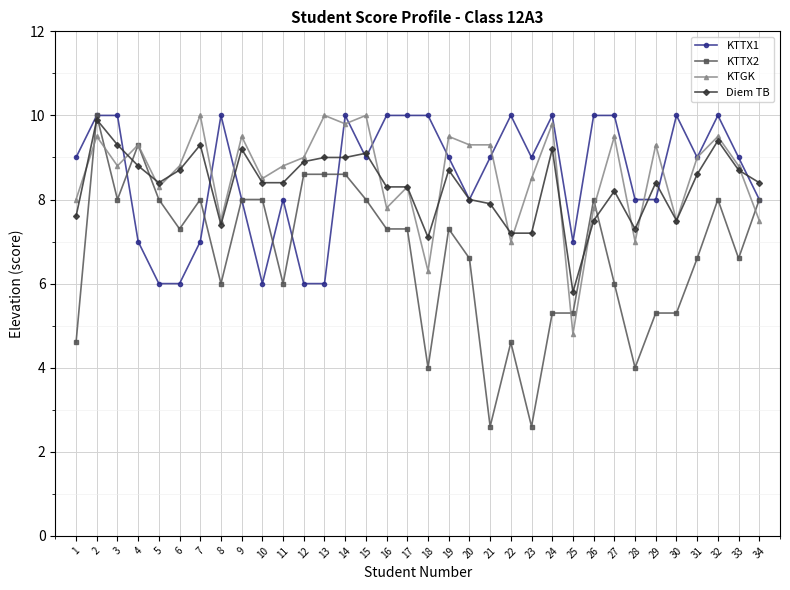

Reading left to right, extract all data points from this chart.

KTTX1: 1=9.0	2=10.0	3=10.0	4=7.0	5=6.0	6=6.0	7=7.0	8=10.0	9=8.0	10=6.0	11=8.0	12=6.0	13=6.0	14=10.0	15=9.0	16=10.0	17=10.0	18=10.0	19=9.0	20=8.0	21=9.0	22=10.0	23=9.0	24=10.0	25=7.0	26=10.0	27=10.0	28=8.0	29=8.0	30=10.0	31=9.0	32=10.0	33=9.0	34=8.0
KTTX2: 1=4.6	2=10.0	3=8.0	4=9.3	5=8.0	6=7.3	7=8.0	8=6.0	9=8.0	10=8.0	11=6.0	12=8.6	13=8.6	14=8.6	15=8.0	16=7.3	17=7.3	18=4.0	19=7.3	20=6.6	21=2.6	22=4.6	23=2.6	24=5.3	25=5.3	26=8.0	27=6.0	28=4.0	29=5.3	30=5.3	31=6.6	32=8.0	33=6.6	34=8.0
KTGK: 1=8.0	2=9.5	3=8.8	4=9.3	5=8.3	6=8.8	7=10.0	8=7.5	9=9.5	10=8.5	11=8.8	12=9.0	13=10.0	14=9.8	15=10.0	16=7.8	17=8.3	18=6.3	19=9.5	20=9.3	21=9.3	22=7.0	23=8.5	24=9.8	25=4.8	26=7.8	27=9.5	28=7.0	29=9.3	30=7.5	31=9.0	32=9.5	33=8.8	34=7.5
Diem TB: 1=7.6	2=9.9	3=9.3	4=8.8	5=8.4	6=8.7	7=9.3	8=7.4	9=9.2	10=8.4	11=8.4	12=8.9	13=9.0	14=9.0	15=9.1	16=8.3	17=8.3	18=7.1	19=8.7	20=8.0	21=7.9	22=7.2	23=7.2	24=9.2	25=5.8	26=7.5	27=8.2	28=7.3	29=8.4	30=7.5	31=8.6	32=9.4	33=8.7	34=8.4